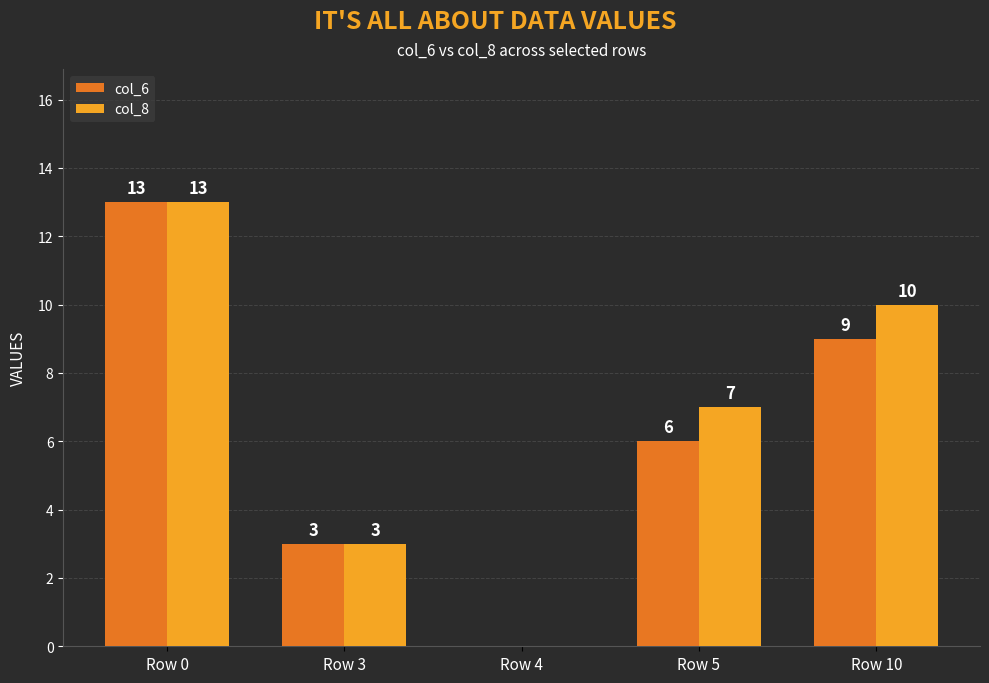

What is the sum of the col_8 values at Row 0 and Row 10?

23